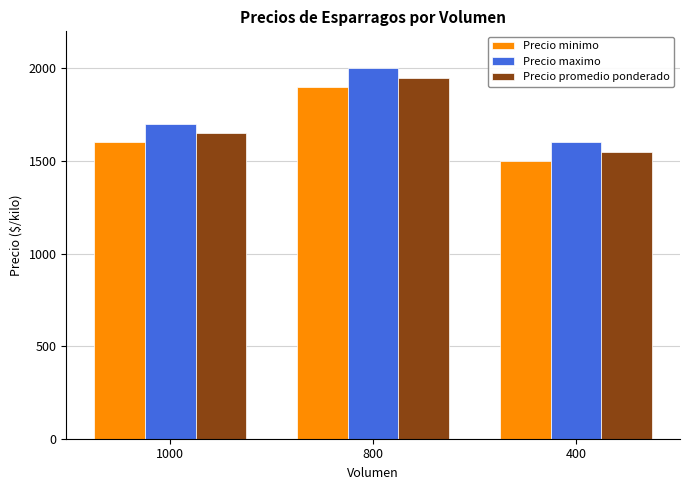

Where is Precio promedio ponderado nearest to the value 1750?

1000